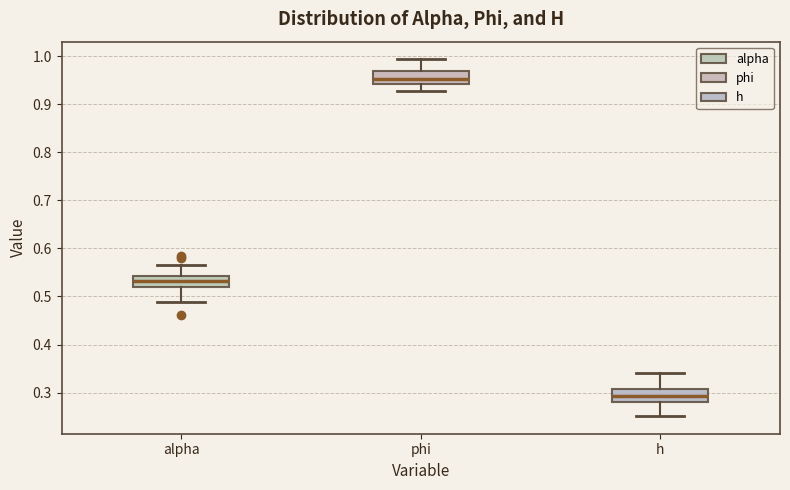

Where is the upper edge of the box for alpha on the y-axis? The values are not printed on the chart, so give them approximately, as read against the axis.

0.54